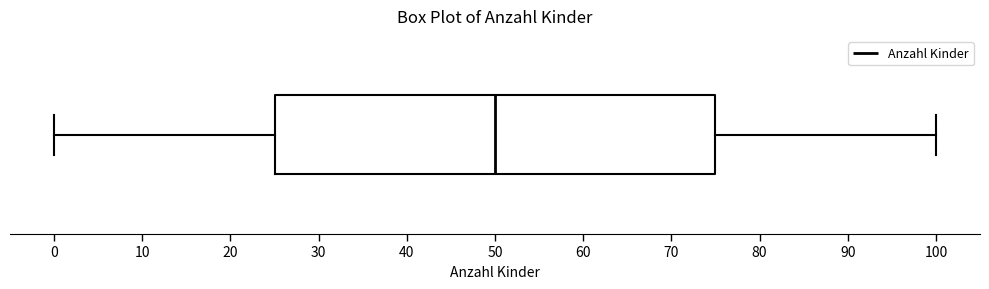

Where is the left edge of the box on the x-axis? The values are not printed on the chart, so give them approximately, as read against the axis.

25